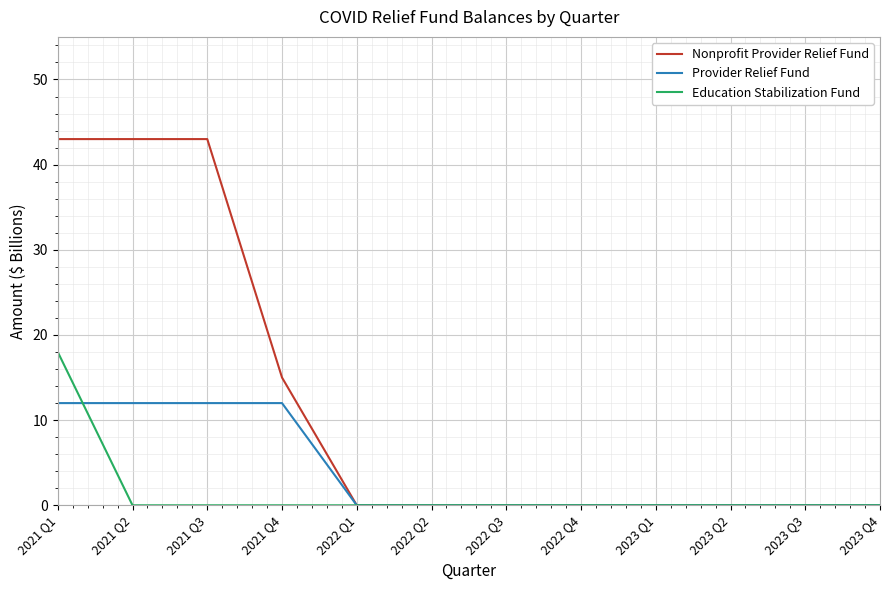

What is the difference between the Provider Relief Fund values at 2022 Q2 and 2021 Q2?

12